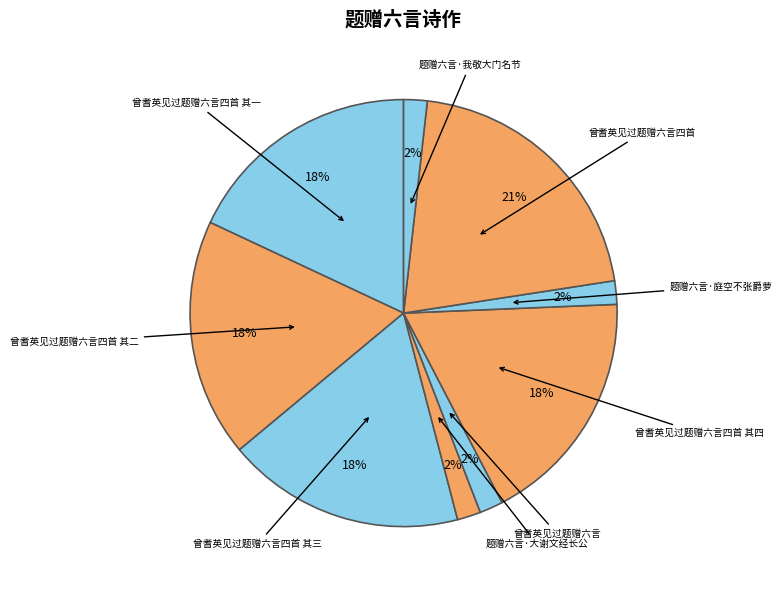

To the nearest percent, what is the difference between the largest and smallest slice percentages?

19%